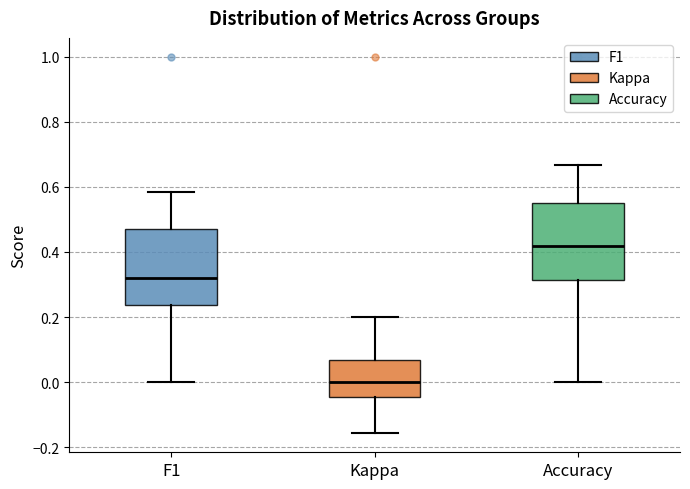

Reading left to right, transcribe this box plot: for each box, give where its median line is, the range the box spans, and where its two whiskers end, as read against the y-axis. The values are not printed on the chart, so give them approximately, as read against the axis.

F1: median 0.32, box 0.24 to 0.48, whiskers 0.00 to 0.58
Kappa: median 0.00, box -0.04 to 0.06, whiskers -0.16 to 0.20
Accuracy: median 0.42, box 0.32 to 0.56, whiskers 0.00 to 0.66